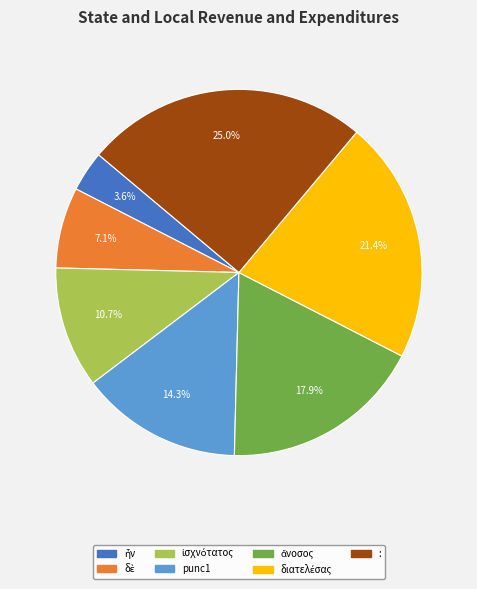

Approximately how many times larger is the value at punc1 compared to :?

0.6